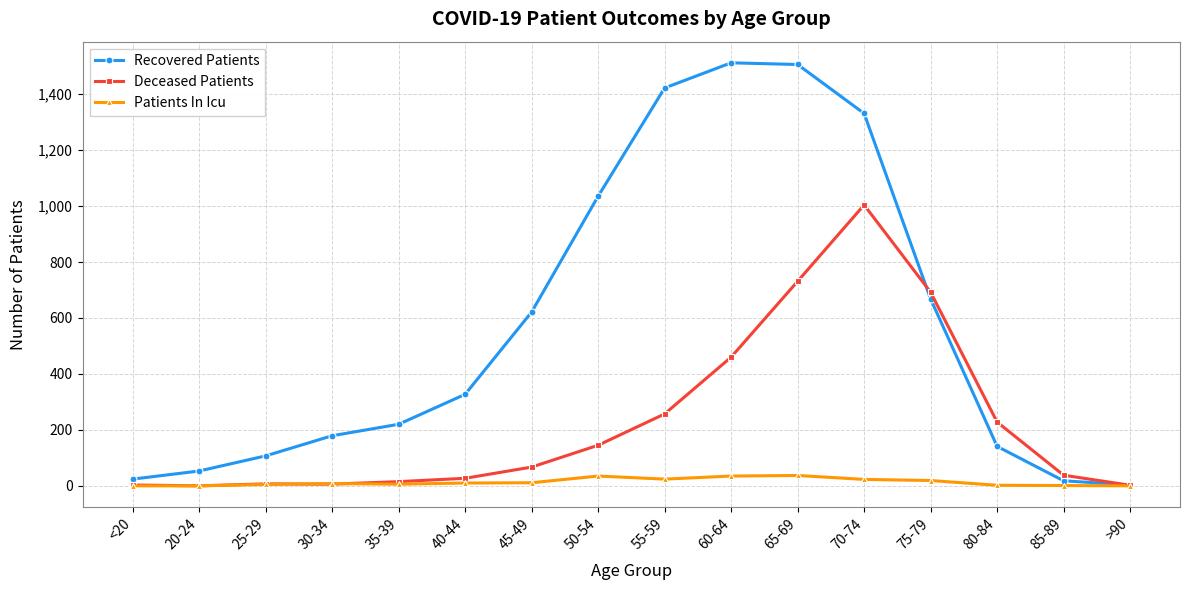

How many categories are shown in the chart?

16